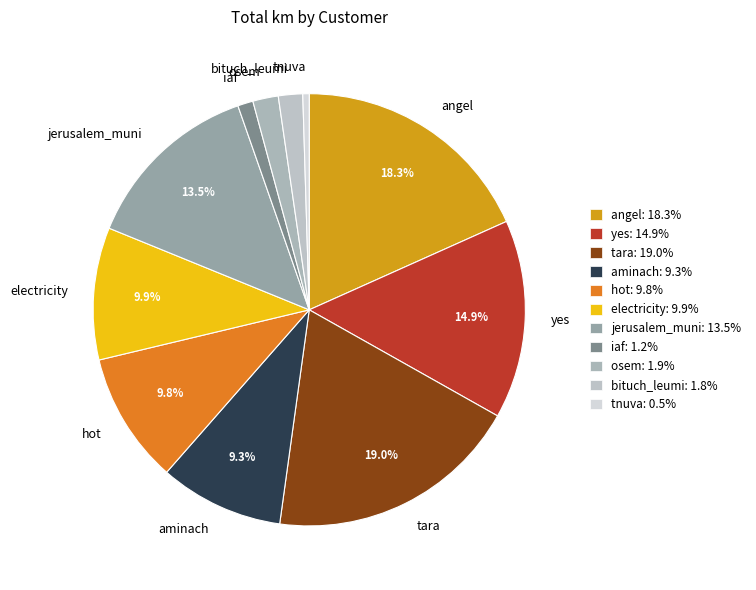

Does yes represent more than half of the total?

No